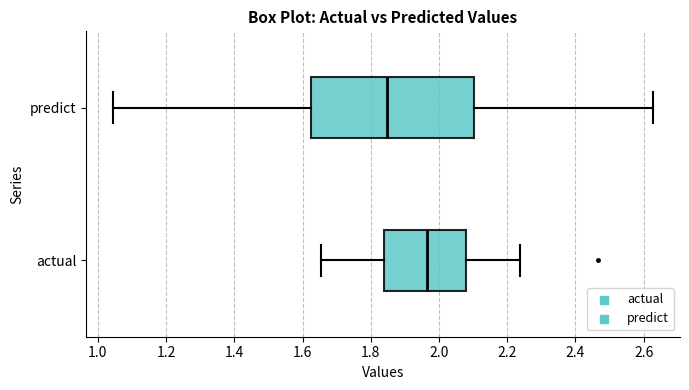

Reading bottom to top, read every box against the x-axis: the position of its median line, the range the box covers, and the ends of its whiskers. The values are not printed on the chart, so give them approximately, as read against the axis.

actual: median 1.96, box 1.84 to 2.08, whiskers 1.66 to 2.24
predict: median 1.84, box 1.62 to 2.10, whiskers 1.04 to 2.62